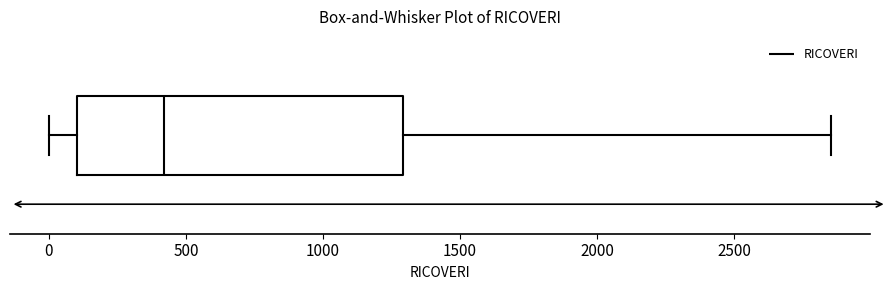

Where is the left edge of the box on the x-axis? The values are not printed on the chart, so give them approximately, as read against the axis.

100